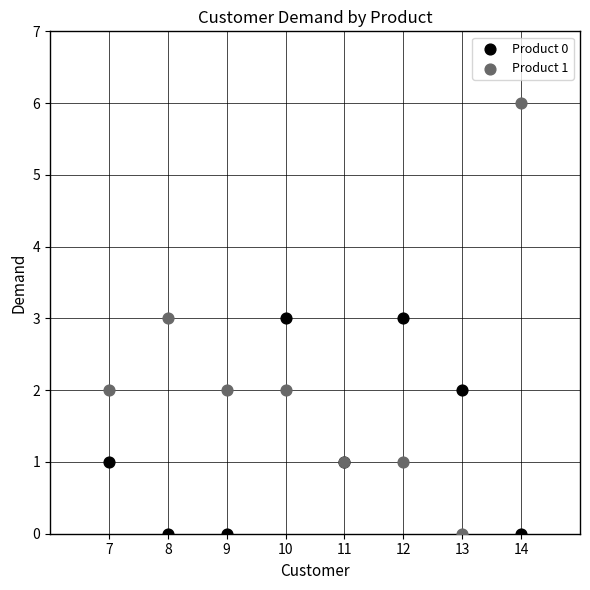

What is the X range (max minus min) for the scatter plot?

7